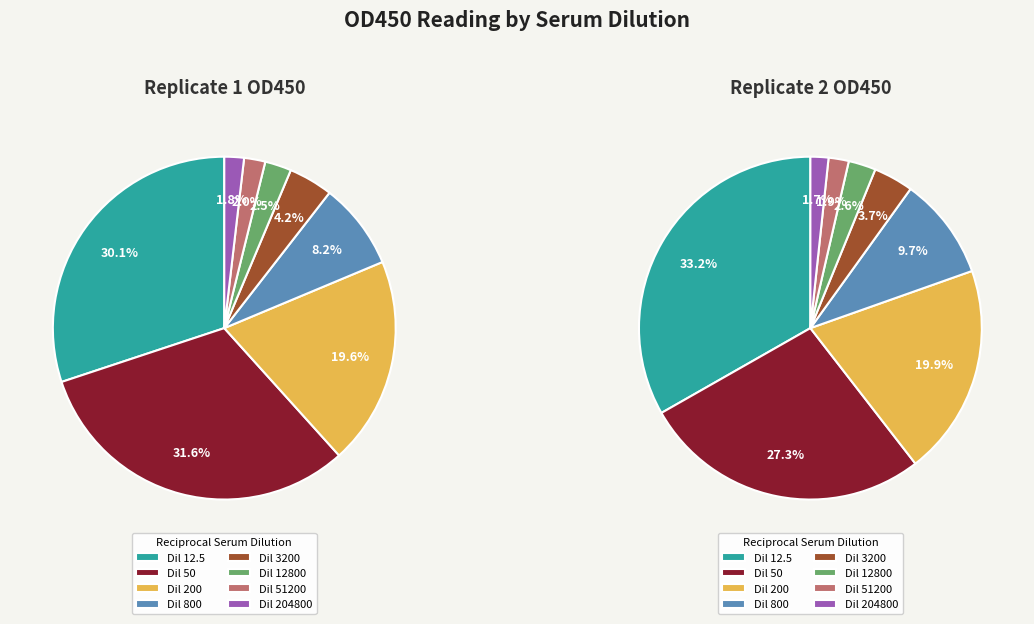

Which slice is the smallest?

204800